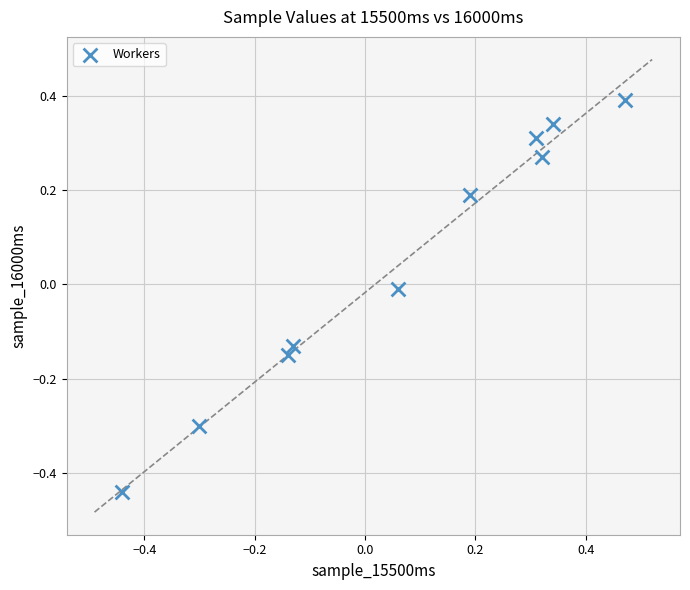

What is the range of Y values (max minus min)?

0.8